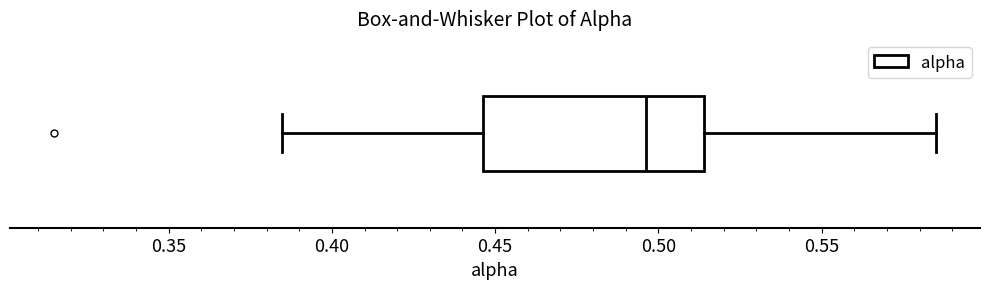

Where does the left whisker of the box end on the x-axis? The values are not printed on the chart, so give them approximately, as read against the axis.

0.385